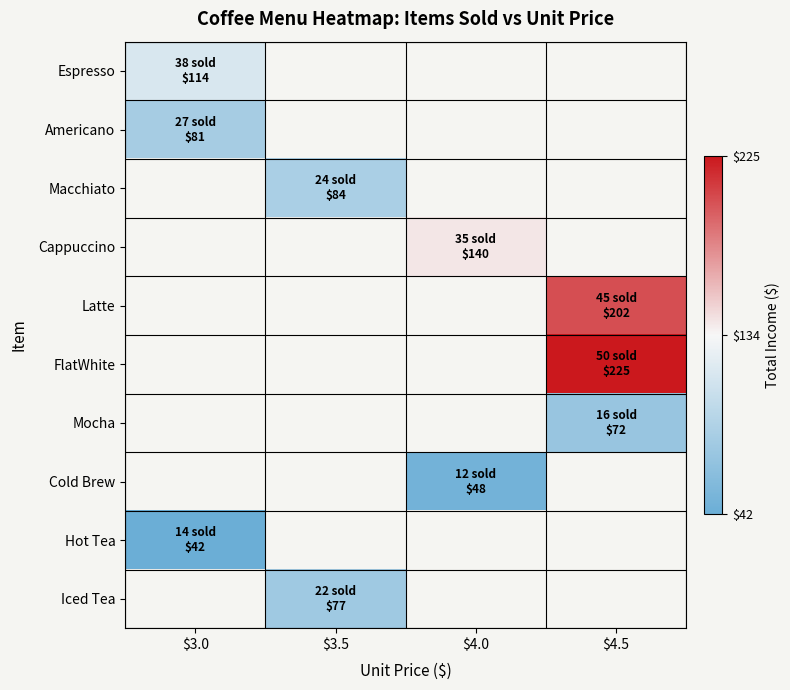

How many values in Americano are above zero?

1